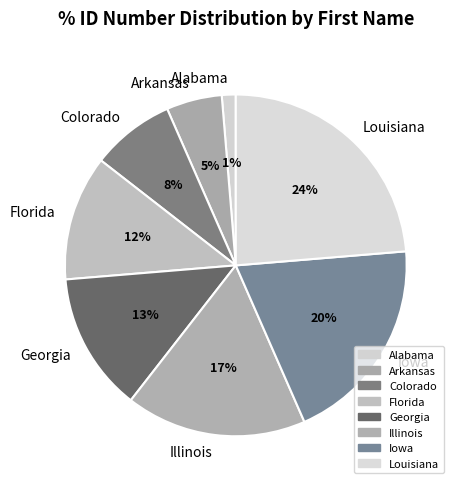

Which has a higher value, Georgia or Illinois?

Illinois